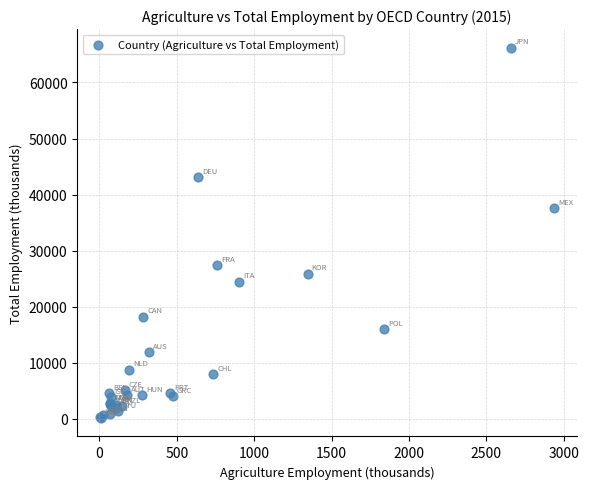

What Y value in the scatter plot is closest to 33201?

37554.0